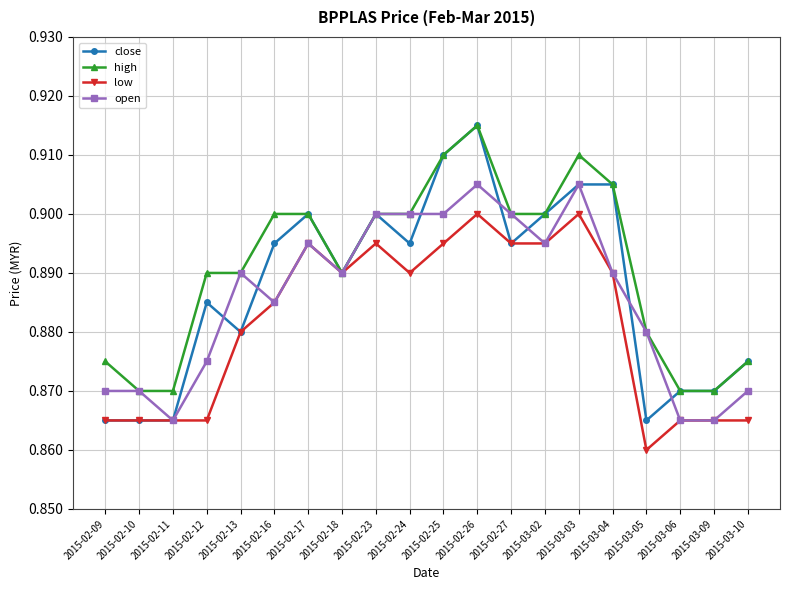

At which category is the sum across all series the highest?

2015-02-26